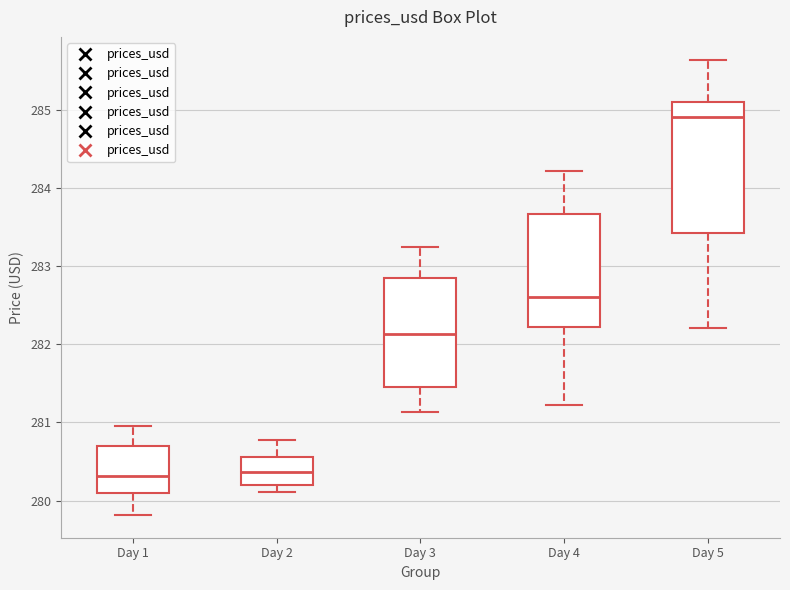

Reading left to right, read every box against the y-axis: the position of its median line, the range the box covers, and the ends of its whiskers. The values are not printed on the chart, so give them approximately, as read against the axis.

Day 1: median 280.3, box 280.1 to 280.7, whiskers 279.8 to 281.0
Day 2: median 280.4, box 280.2 to 280.6, whiskers 280.1 to 280.8
Day 3: median 282.1, box 281.4 to 282.9, whiskers 281.1 to 283.2
Day 4: median 282.6, box 282.2 to 283.7, whiskers 281.2 to 284.2
Day 5: median 284.9, box 283.4 to 285.1, whiskers 282.2 to 285.6